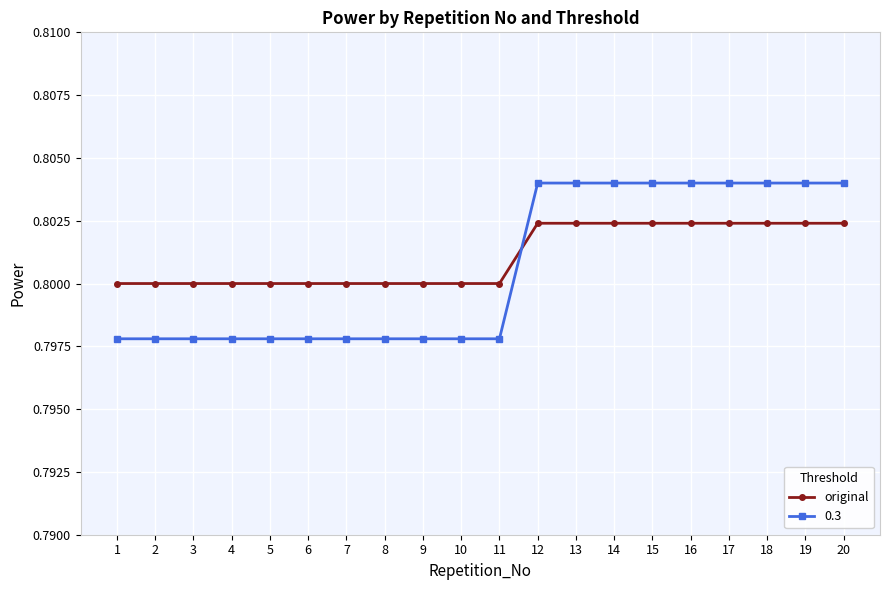

How many 0.3 values are between 0 and 1?

20